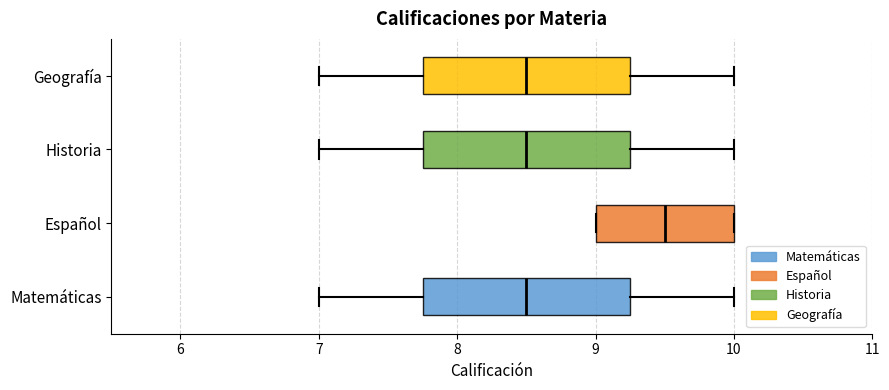

Where does the right whisker of the box for Historia end on the x-axis? The values are not printed on the chart, so give them approximately, as read against the axis.

10.0